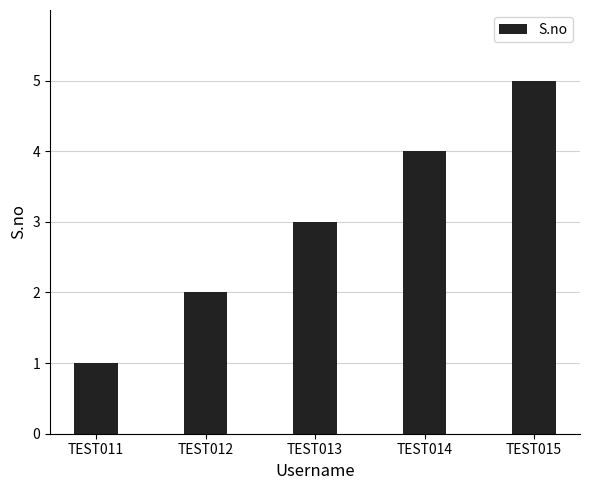

What is the difference between the values at TEST014 and TEST012?

2